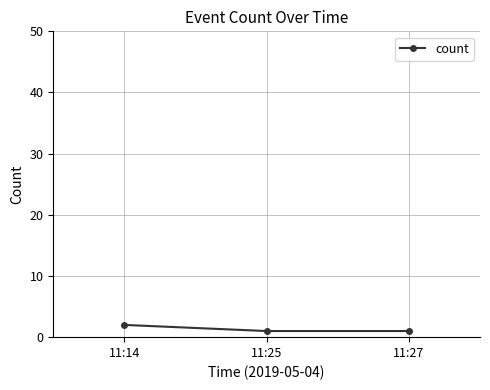

What is the difference between the maximum and minimum values?

1